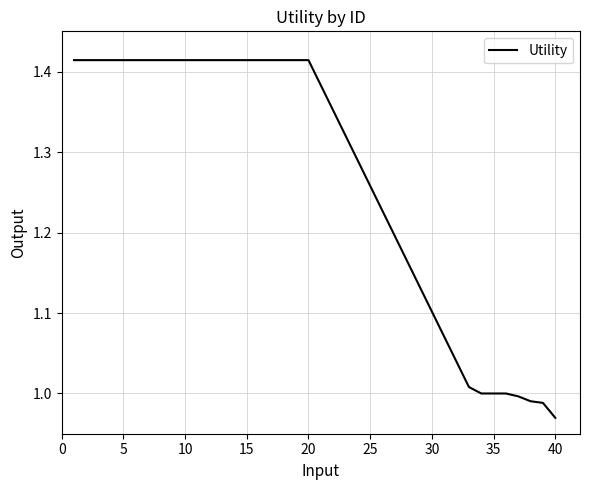

What is the difference between the maximum and minimum values?

0.4